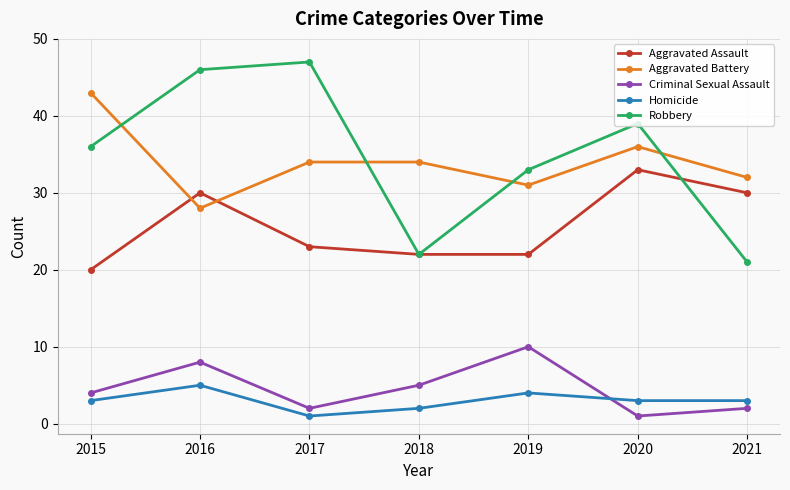

What is the sum of all Homicide values?

21